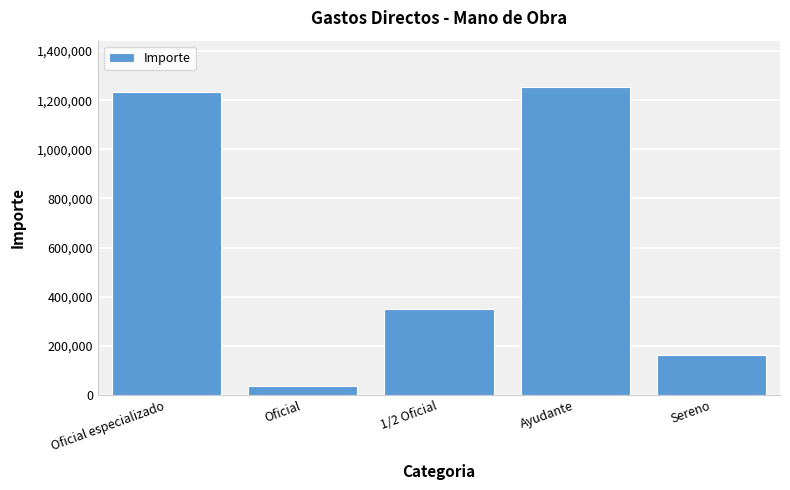

Reading left to right, extract all data points from this chart.

Oficial especializado=1235000	Oficial=35000	1/2 Oficial=351124	Ayudante=1254213	Sereno=164348